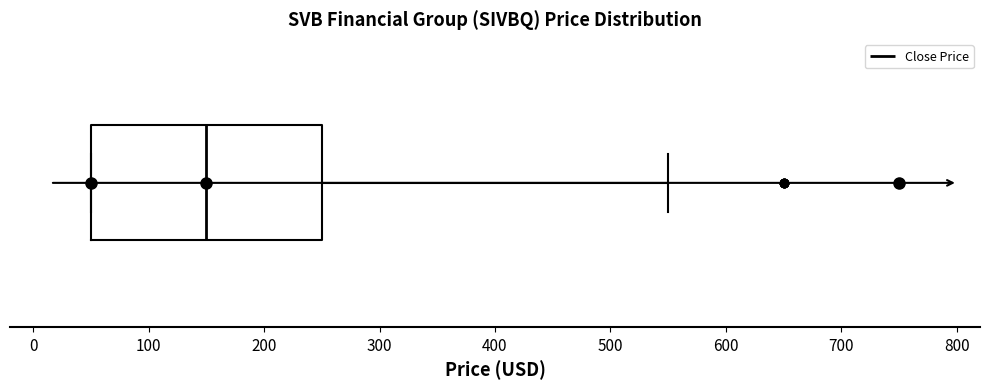

Transcribe this box plot: give where the median line is, the range the box spans, and where the two whiskers end, as read against the x-axis. The values are not printed on the chart, so give them approximately, as read against the axis.

median 150, box 50 to 250, whiskers 50 to 550